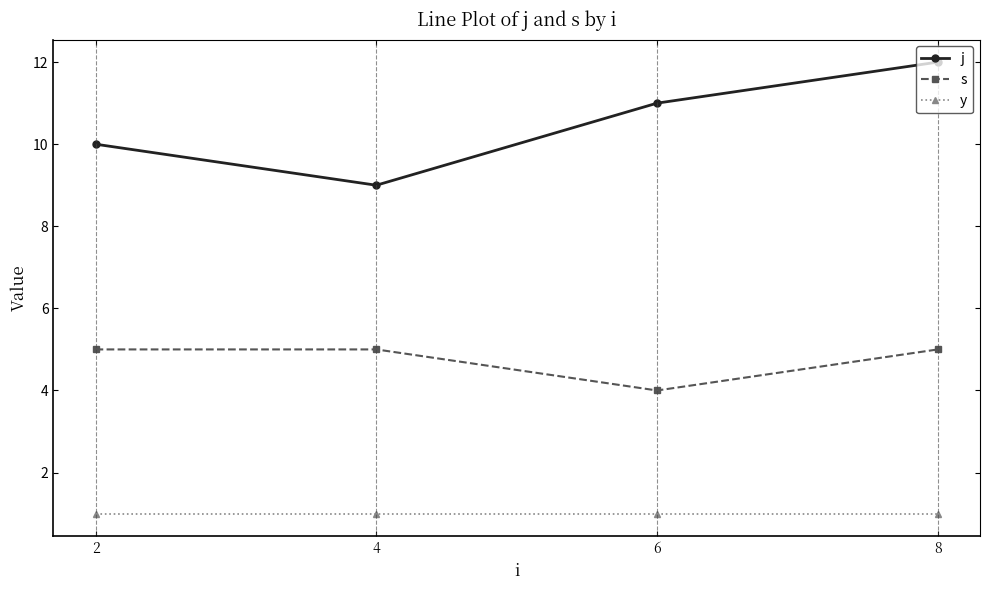

Which series has the widest spread of values?

j